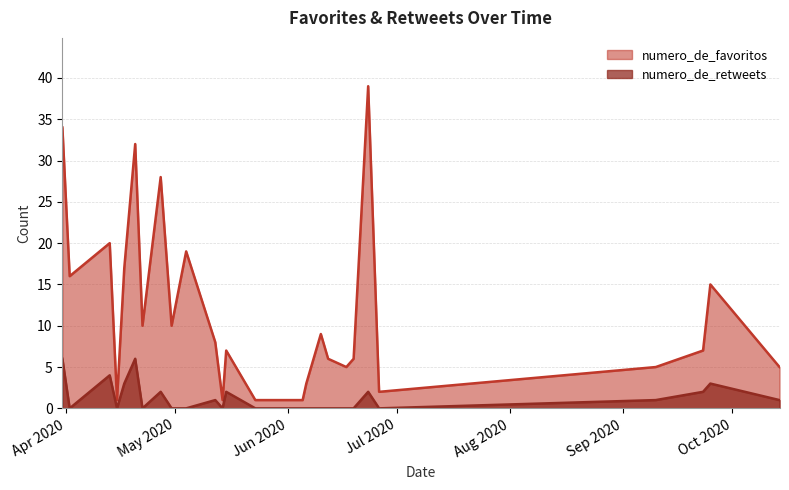

In numero_de_retweets, how many points are higher than both neighbors (excluding endpoints)?

7